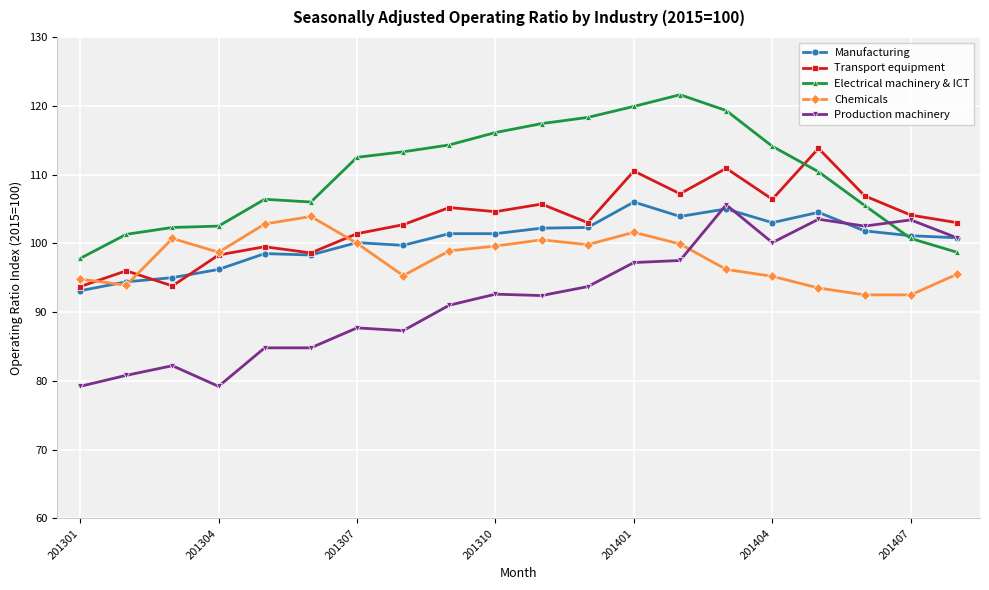

How many lines are shown in the chart?

5